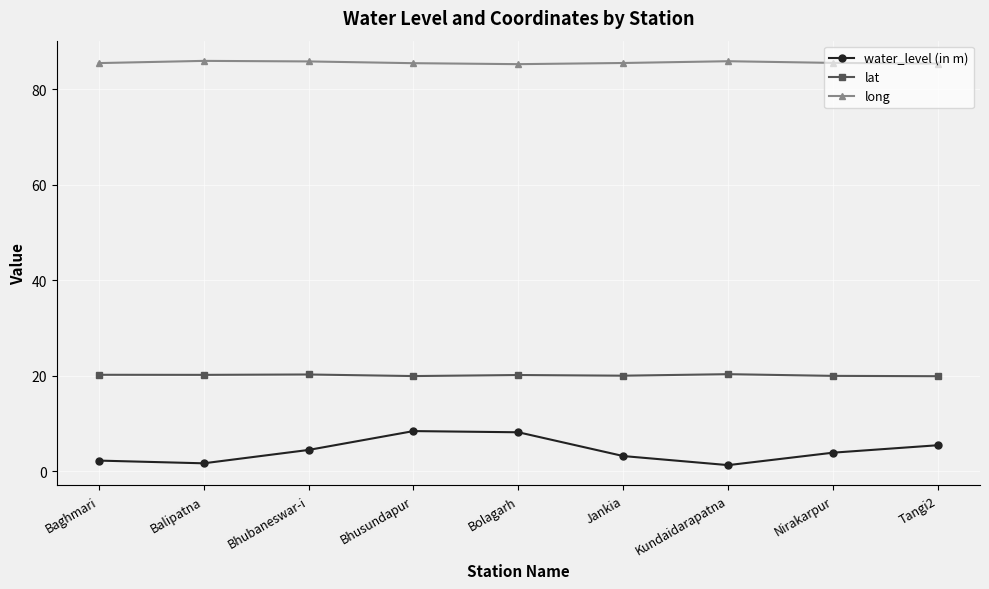

What position from the left is Bolagarh?

5